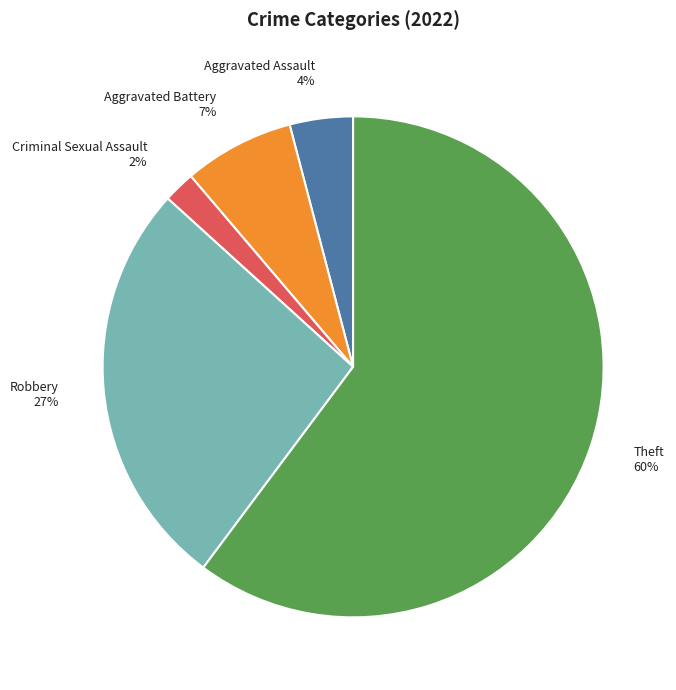

How many segments does this pie chart have?

5